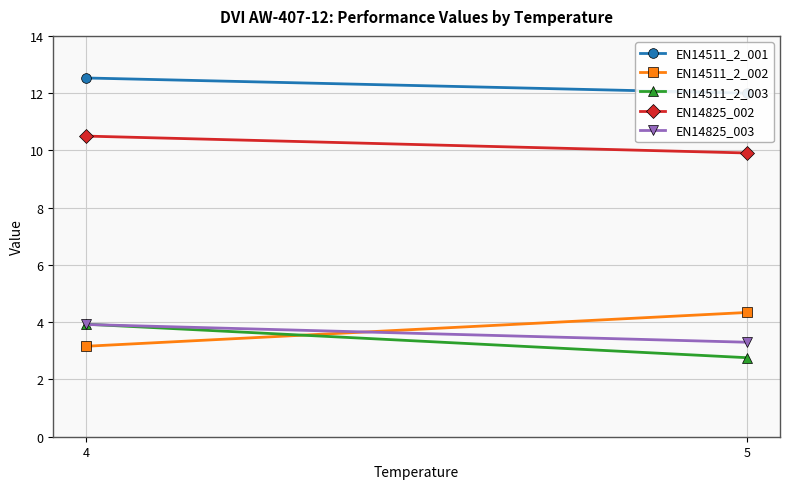

How many series are shown in this chart?

5